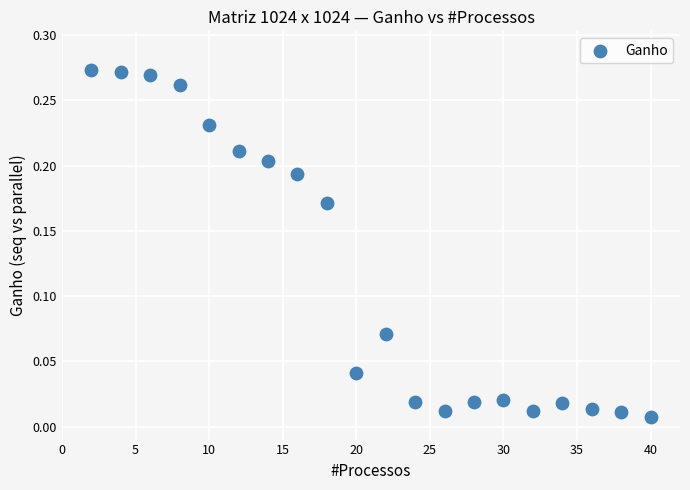

What is the range of X values (max minus min)?

38.0